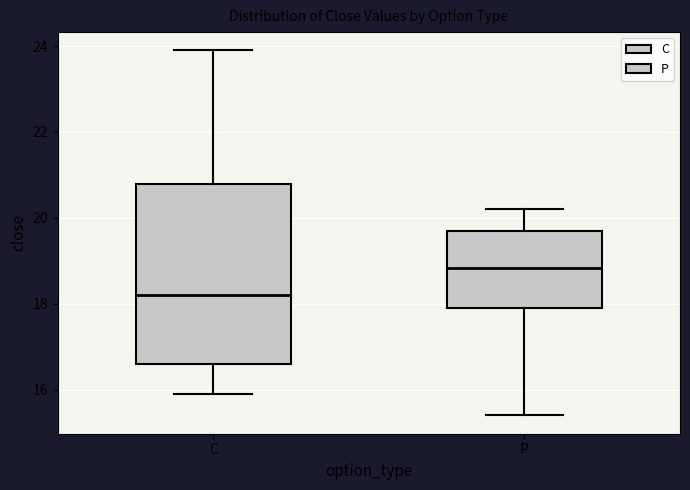

Comparing the boxes themselves (not the whiskers), which one is the tallest?

C